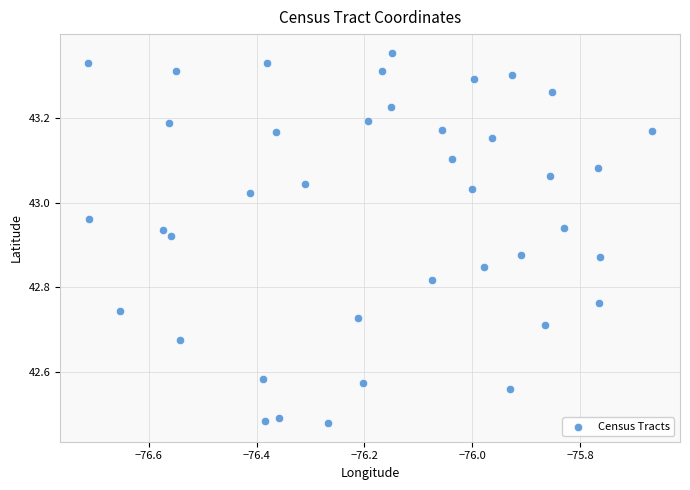

What is the range of X values (max minus min)?

1.0